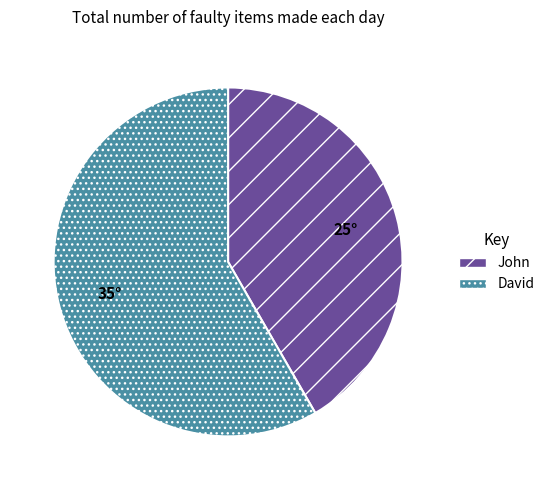

Approximately how many times larger is the value at John compared to David?

0.7